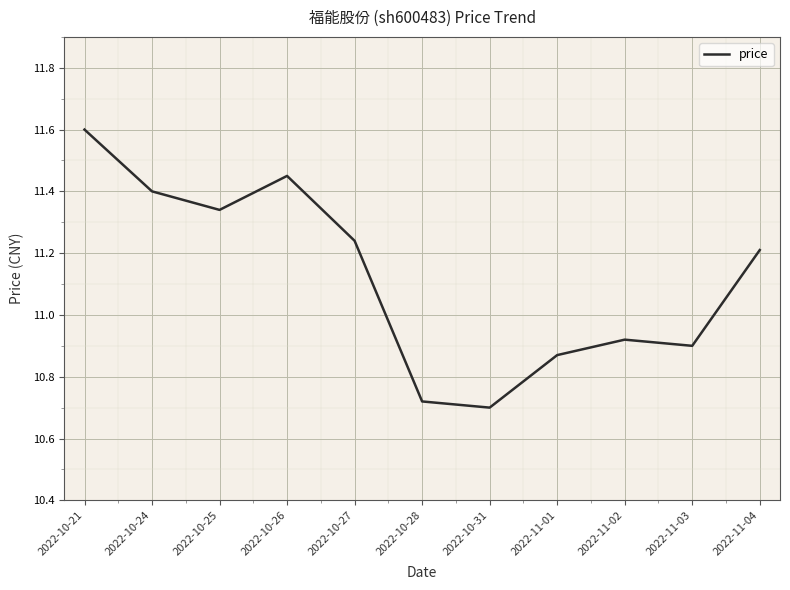

Where does the data first go above 11?

2022-10-21